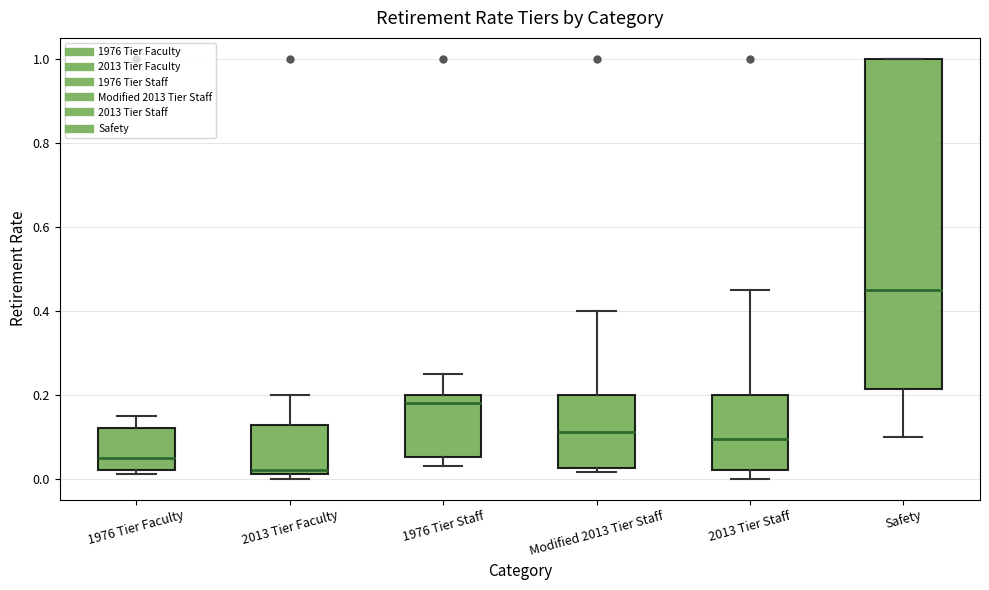

Reading left to right, read every box against the y-axis: the position of its median line, the range the box covers, and the ends of its whiskers. The values are not printed on the chart, so give them approximately, as read against the axis.

1976 Tier Faculty: median 0.06, box 0.02 to 0.12, whiskers 0.02 (just below the box's lower edge) to 0.16
2013 Tier Faculty: median 0.02 (just above the box's lower edge), box 0.02 to 0.12, whiskers 0.00 to 0.20
1976 Tier Staff: median 0.18, box 0.06 to 0.20, whiskers 0.04 to 0.26
Modified 2013 Tier Staff: median 0.12, box 0.02 to 0.20, whiskers 0.02 (just below the box's lower edge) to 0.40
2013 Tier Staff: median 0.10, box 0.02 to 0.20, whiskers 0.00 to 0.46
Safety: median 0.46, box 0.22 to 1.00, whiskers 0.10 to 1.00